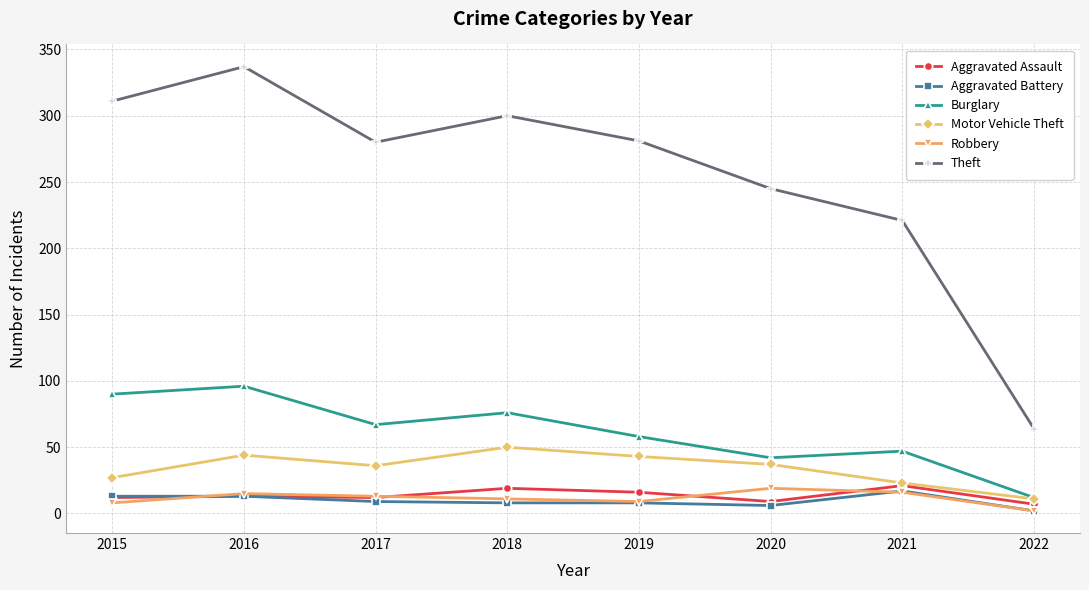

What is the value of the Burglary point at the 2nd from the left?

96